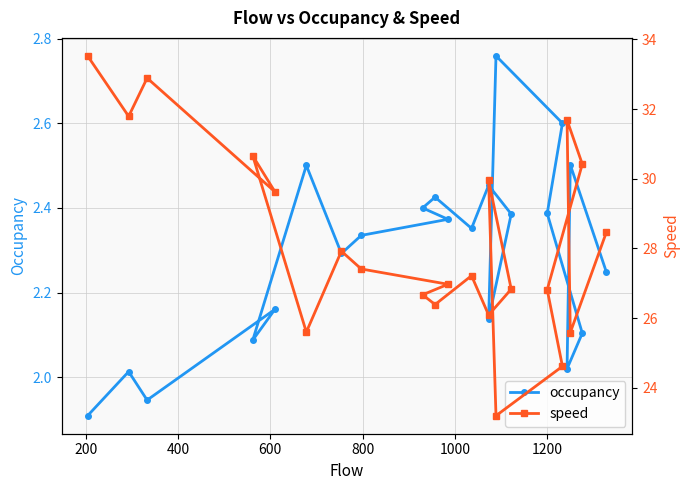

Rank the series by their average value, from highest to lowest.

speed, occupancy